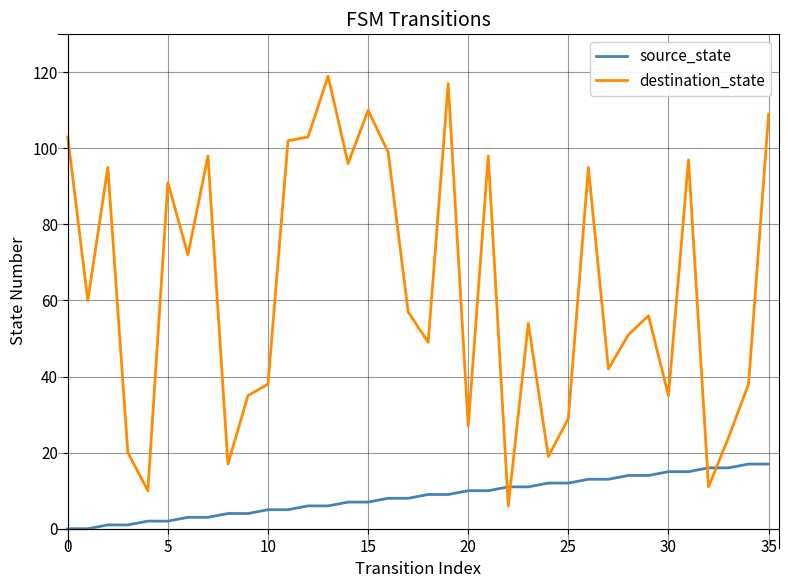

What is the greatest value displayed?

119